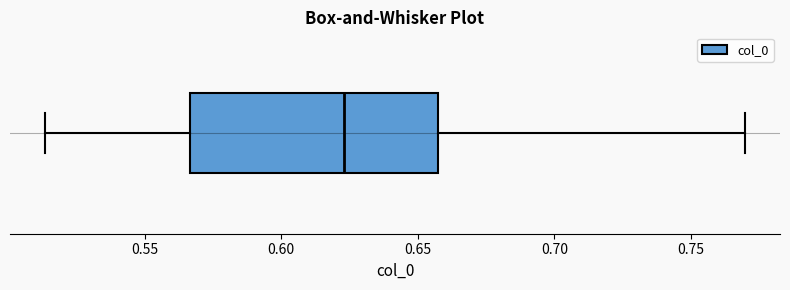

Transcribe this box plot: give where the median line is, the range the box spans, and where the two whiskers end, as read against the x-axis. The values are not printed on the chart, so give them approximately, as read against the axis.

median 0.625, box 0.565 to 0.655, whiskers 0.515 to 0.770